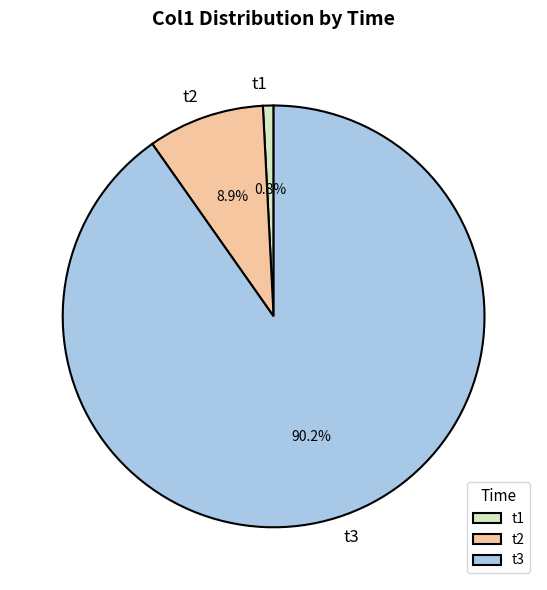

To the nearest percent, what portion does t1 represent?

1%